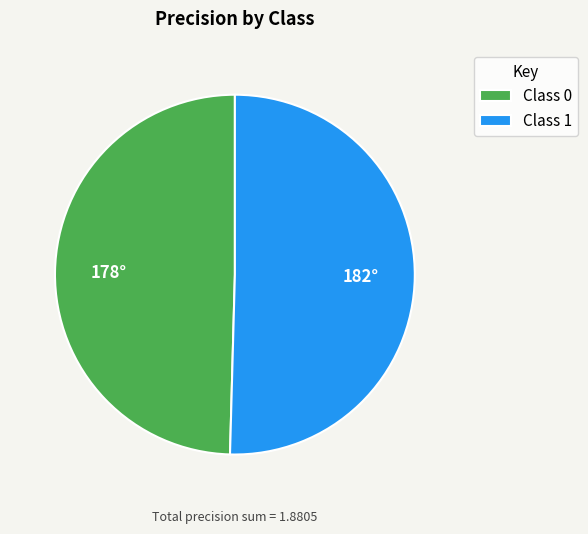

Is Class 1 the majority of the pie?

Yes